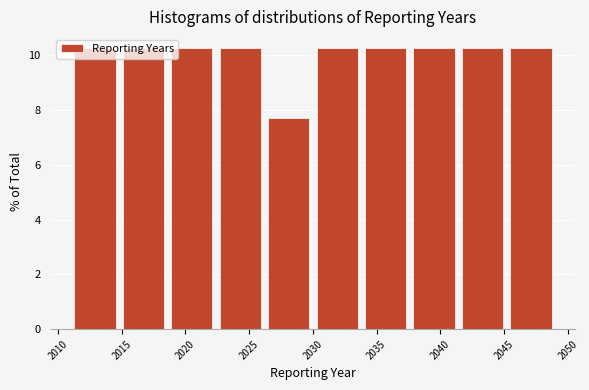

How tall is the bar that spans 2022.4 to 2026.2 on the x-axis? Neither the bar edges nor the heights are printed on the chart, so give them approximately, as read against the axes.

10.2